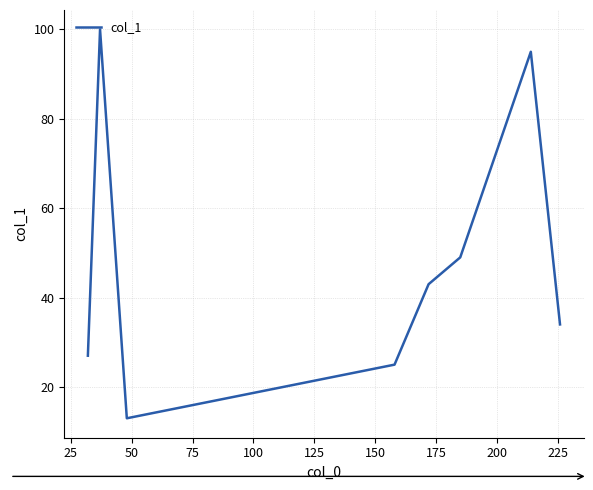

Is this an area chart (filled region under the line)?

No